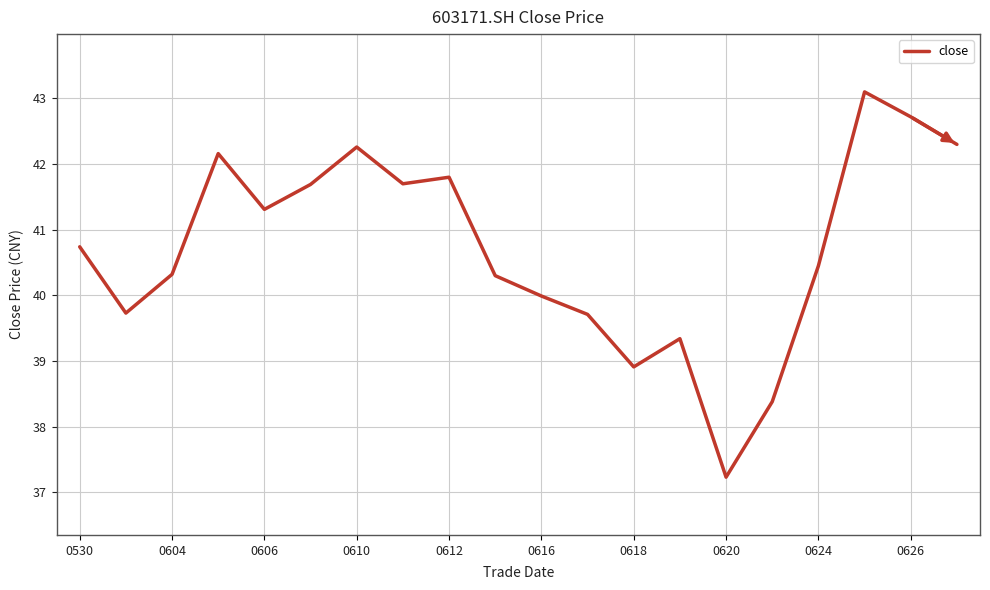

What is the smallest value displayed?

37.2